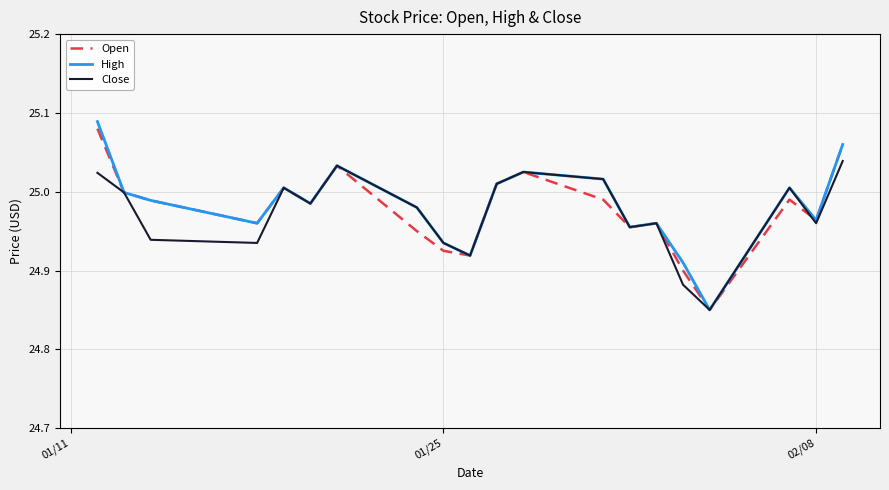

List the series in order of their peak value, lowest first.

Close, Open, High